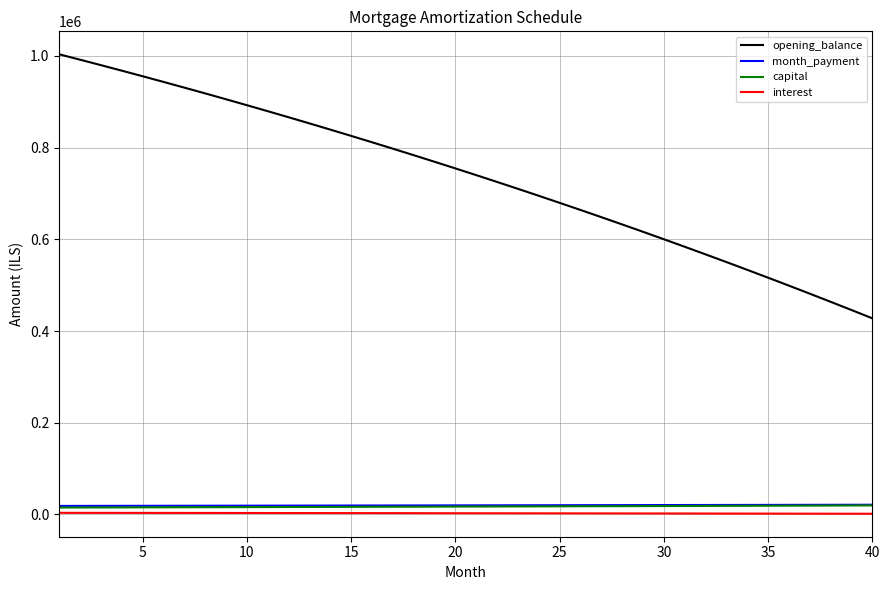

True or false: capital and interest cross at least once.

False